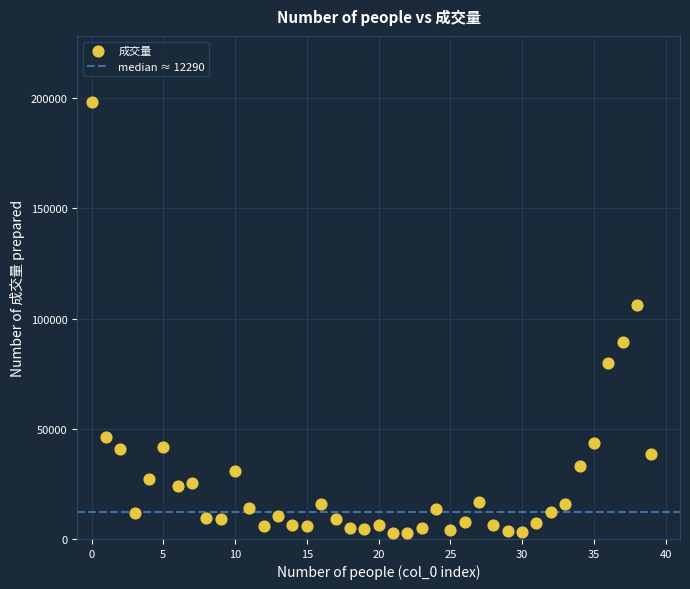

What Y value in the scatter plot is closest to 100483?

106294